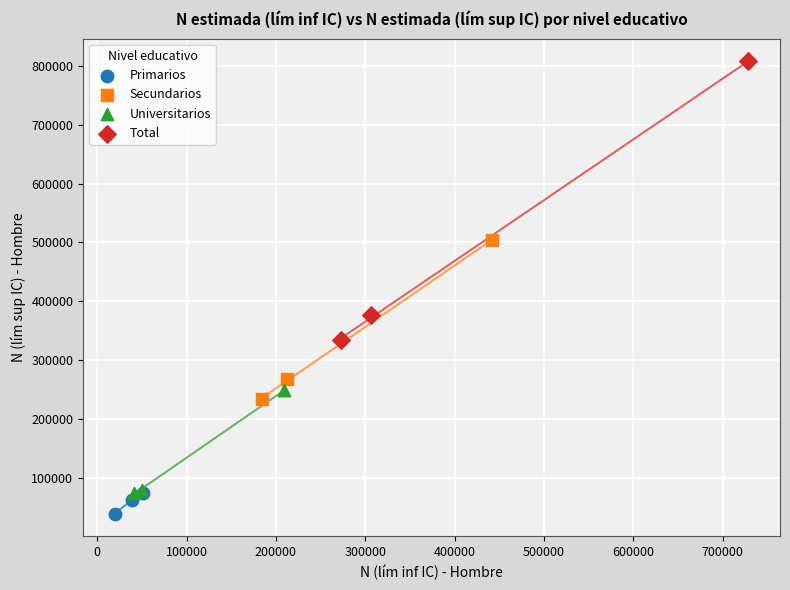

Which series reaches the maximum Y coordinate?

Total